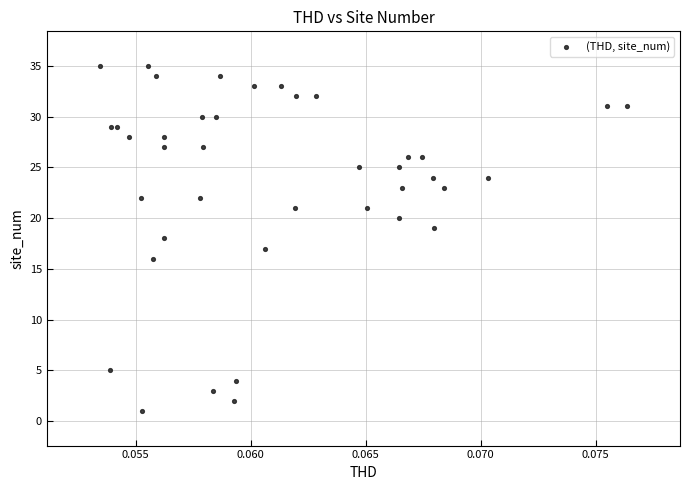

What is the range of Y values (max minus min)?

34